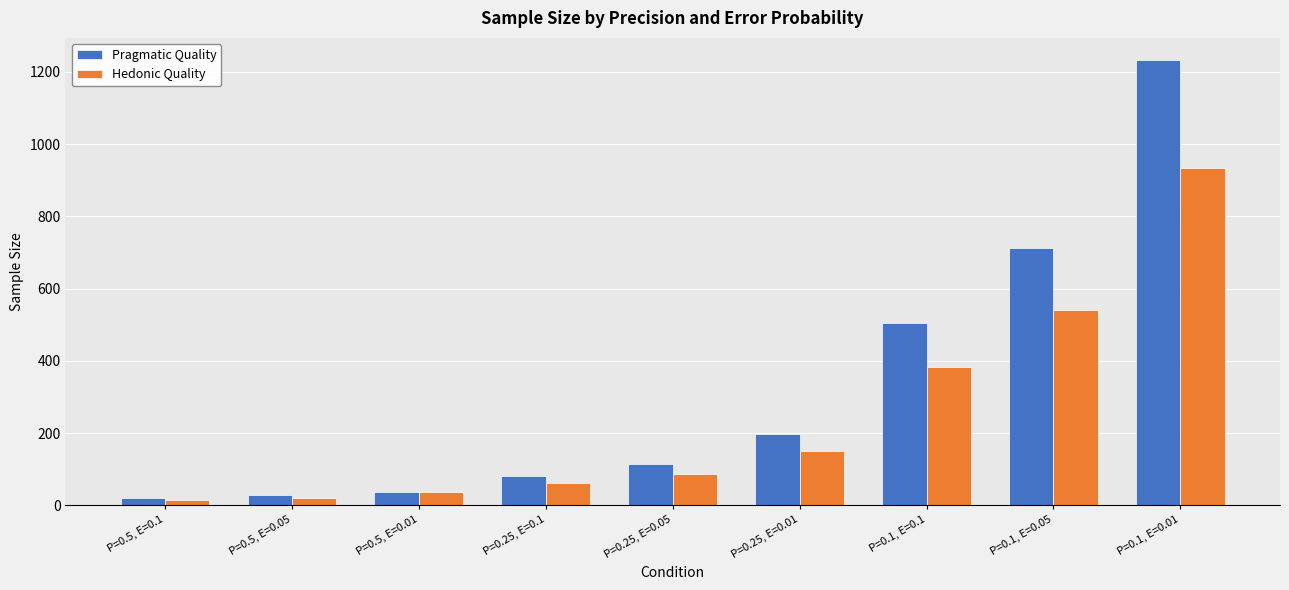

Does the chart contain stacked bars?

No